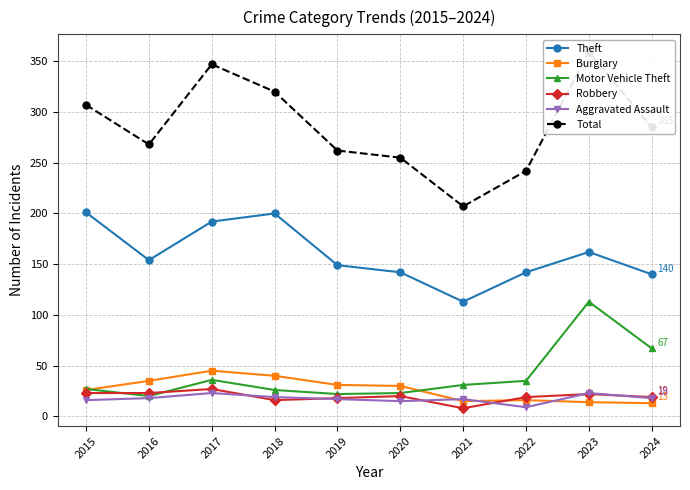

What is the average value of the Robbery series?

20